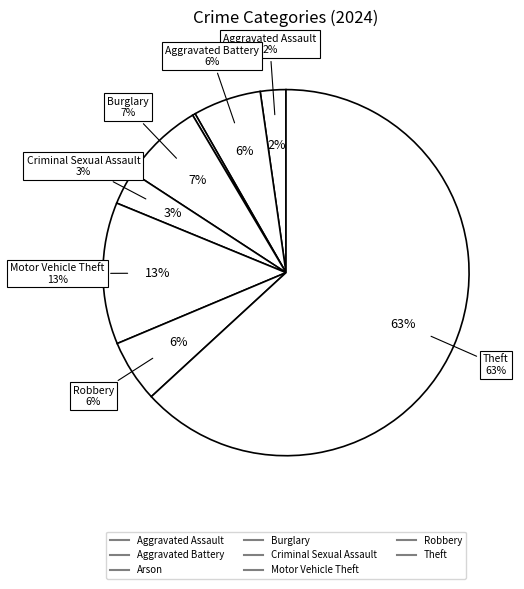

Which slice is the largest?

Theft